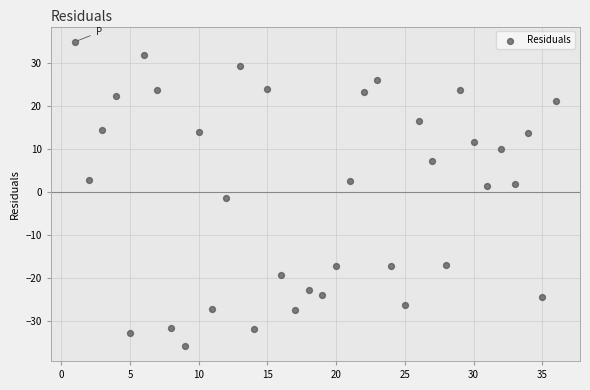

What is the range of X values (max minus min)?

35.0